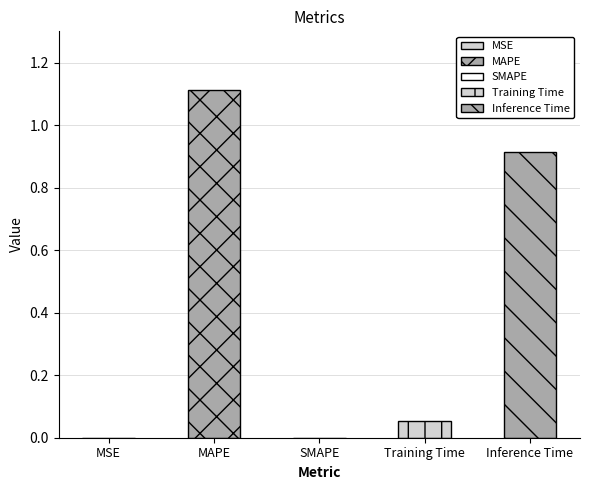

Reading right to left, list all the values displayed in this chart.

0.9	0.1	0.0	1.1	0.0